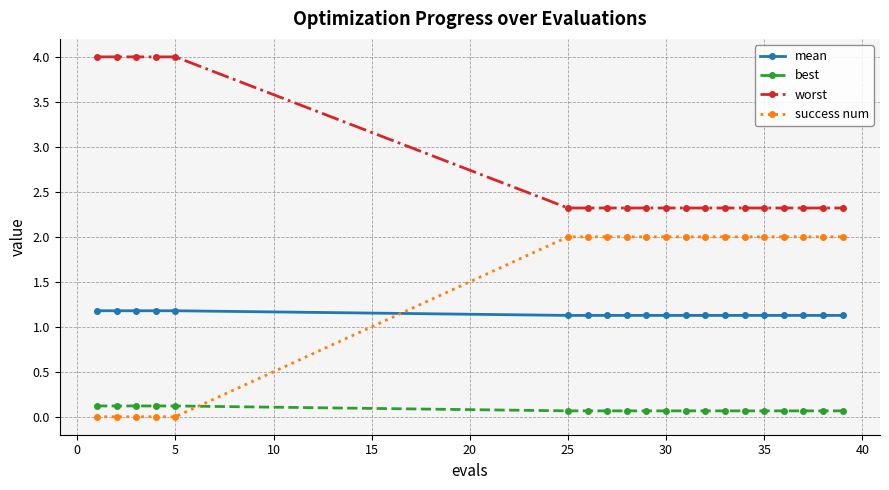

Which series has the largest range (max minus min)?

success num